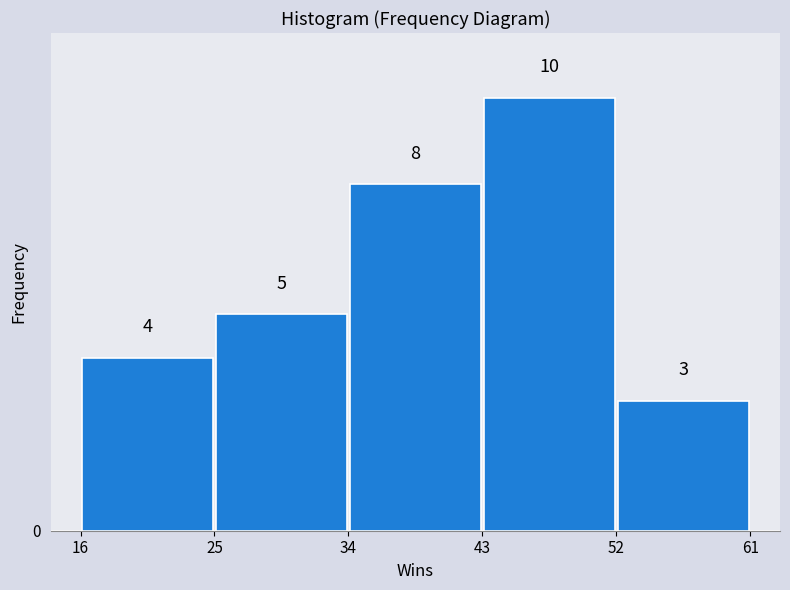

Over which range of the x-axis is the bar tallest?

43 to 52